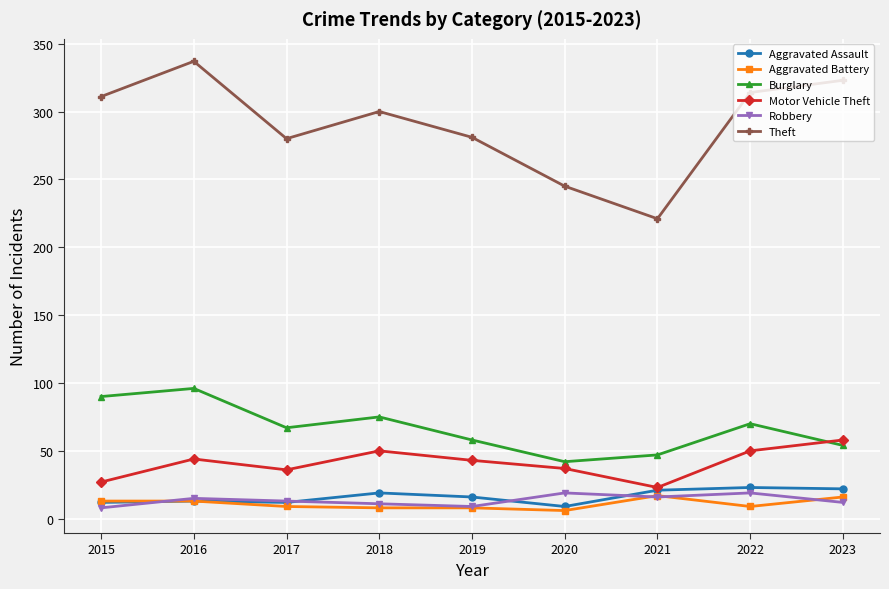

Is the value of Aggravated Assault at 2020 greater than the value of Theft at 2017?

No